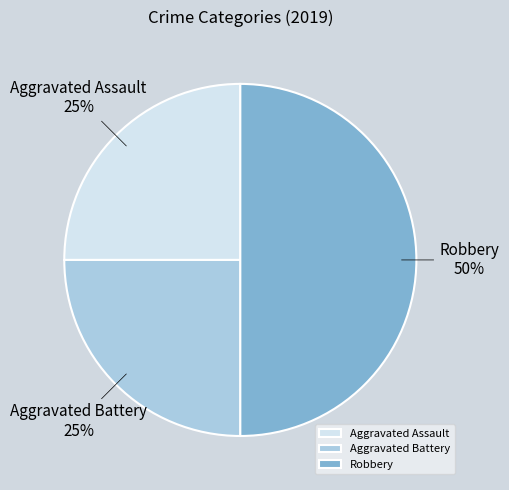

Approximately how many times larger is the value at Aggravated Assault compared to Aggravated Battery?

1.0